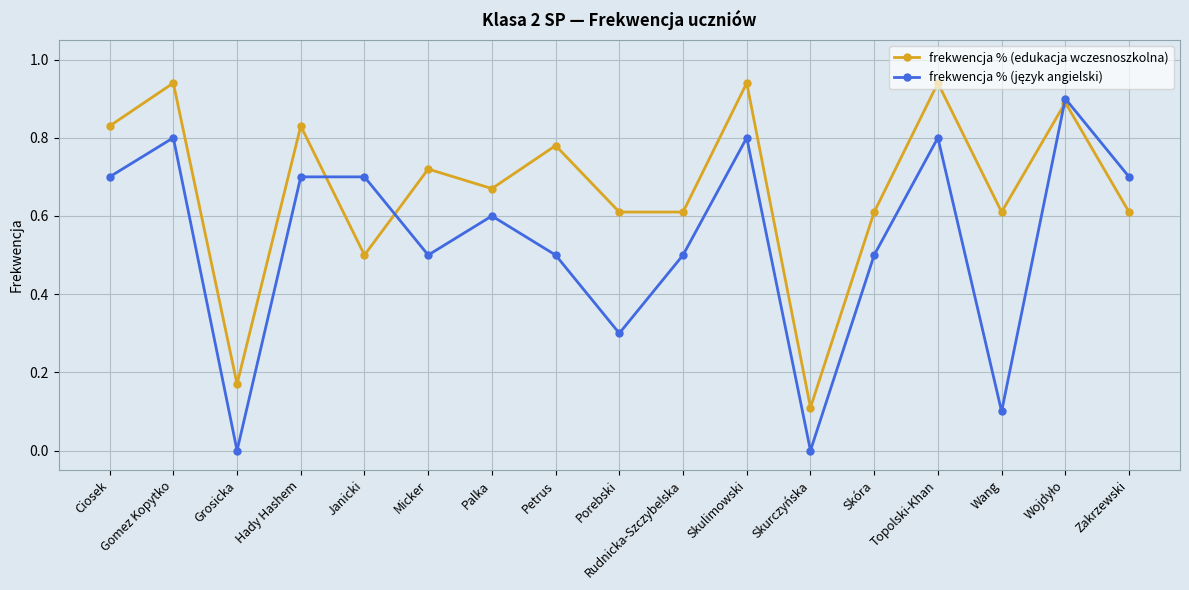

The value of frekwencja % (edukacja wczesnoszkolna) at Skulimowski is 0.9. True or false?

True